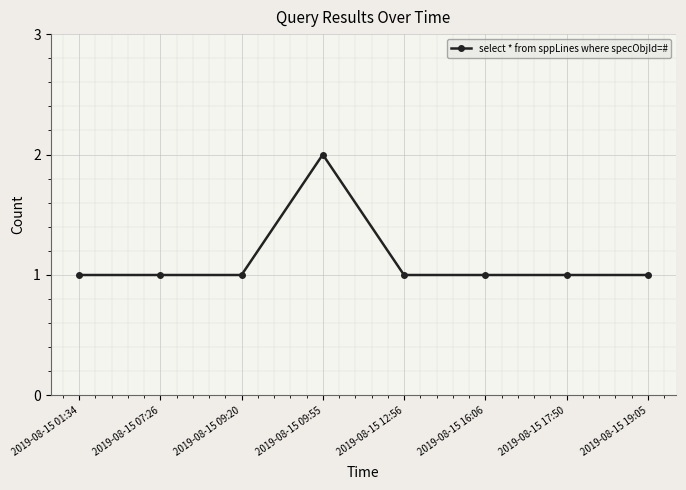

What value does the data have at 2019-08-15 01:34?

1